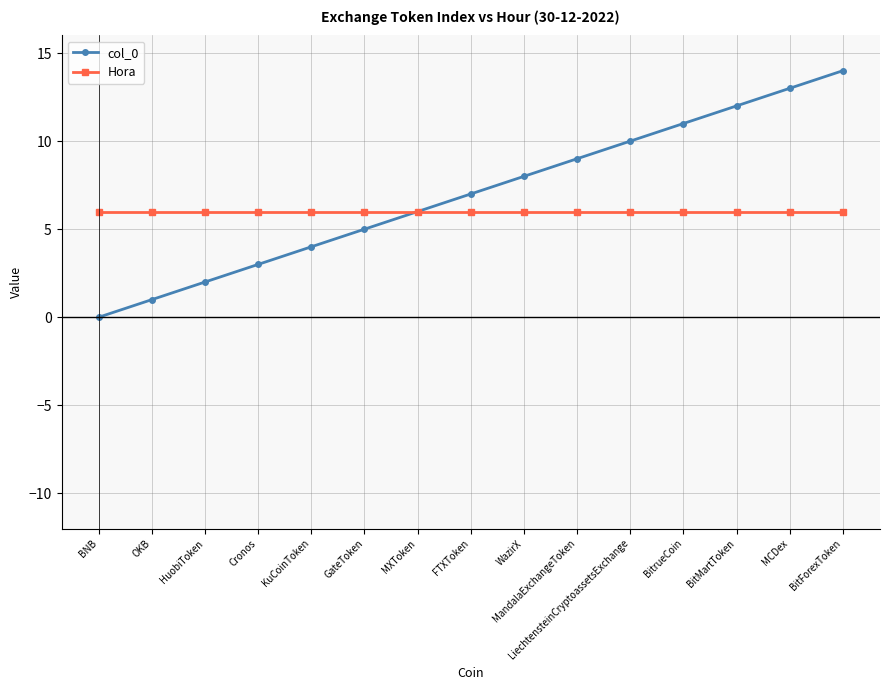

Read the Hora value at KuCoinToken.

6